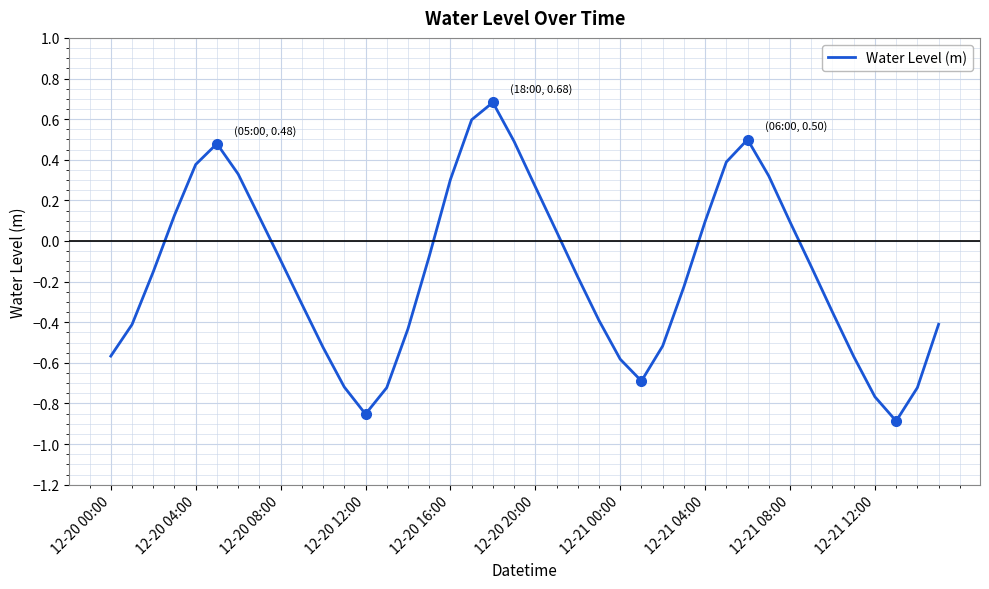

How many categories are shown in the chart?

40